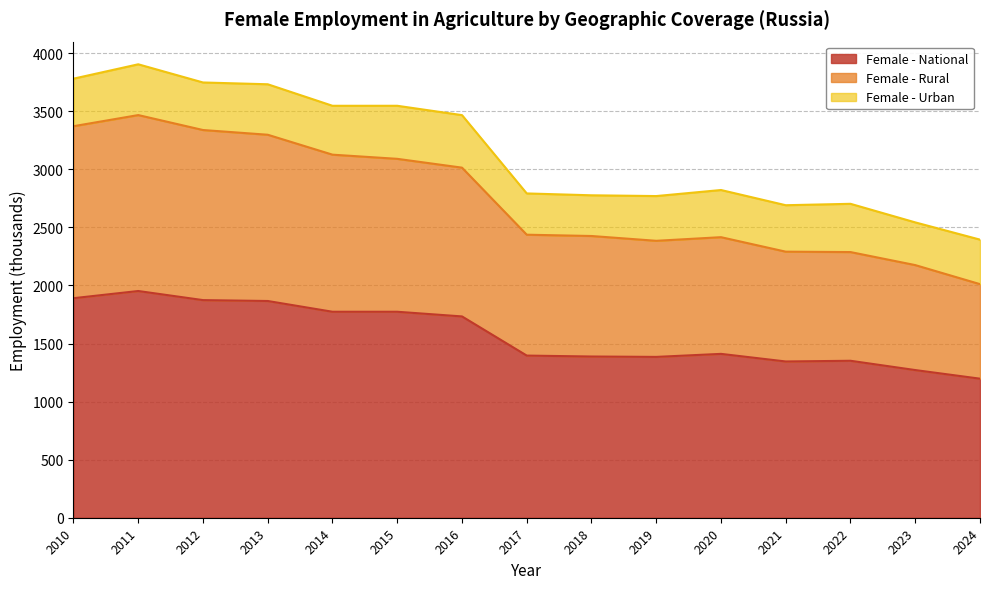

What is the total value across all series at 2021?

2690.9